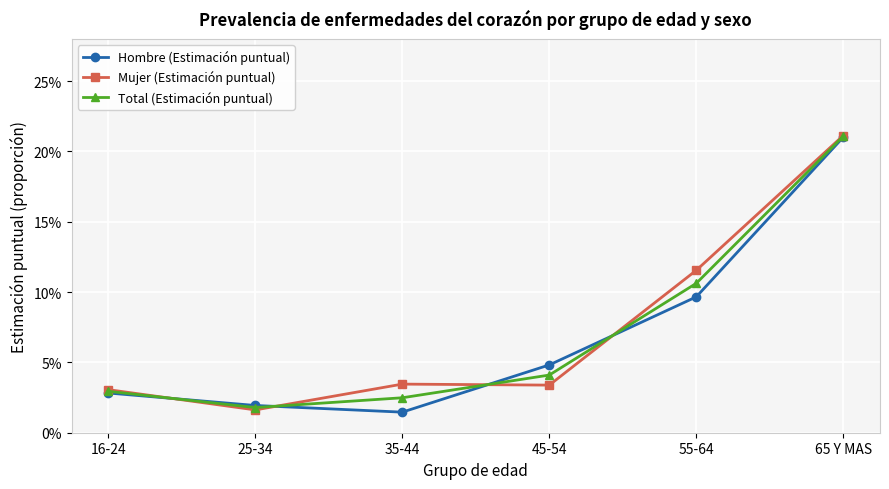

Rank the series by their average value, from lowest to highest.

Hombre (Estimación puntual), Total (Estimación puntual), Mujer (Estimación puntual)